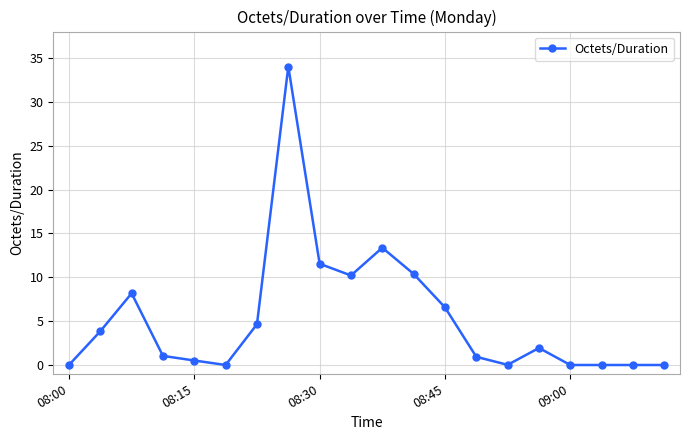

What is the difference between the second highest and minimum values?

13.4